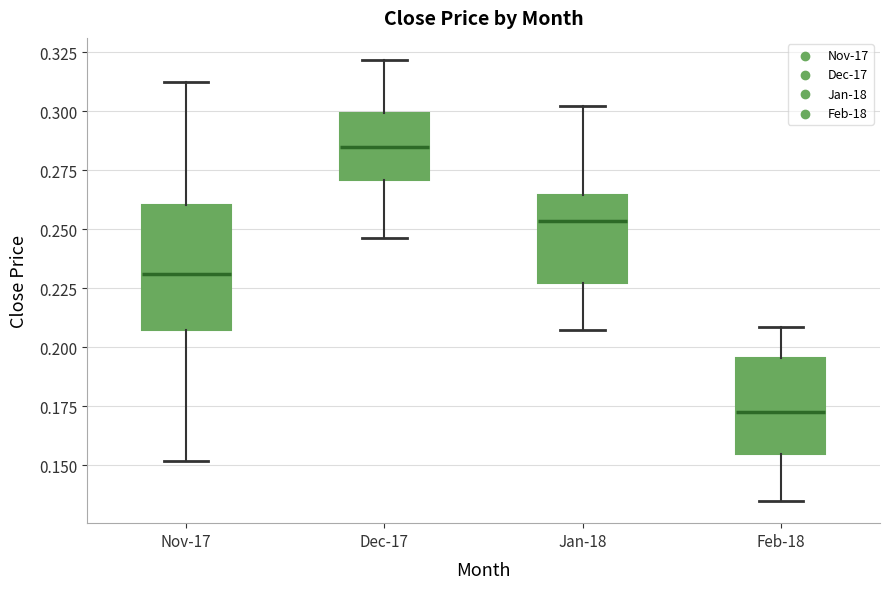

Reading left to right, transcribe this box plot: for each box, give where its median line is, the range the box spans, and where its two whiskers end, as read against the y-axis. The values are not printed on the chart, so give them approximately, as read against the axis.

Nov-17: median 0.230, box 0.210 to 0.260, whiskers 0.150 to 0.310
Dec-17: median 0.285, box 0.270 to 0.300, whiskers 0.245 to 0.320
Jan-18: median 0.255, box 0.225 to 0.265, whiskers 0.210 to 0.300
Feb-18: median 0.175, box 0.155 to 0.195, whiskers 0.135 to 0.210